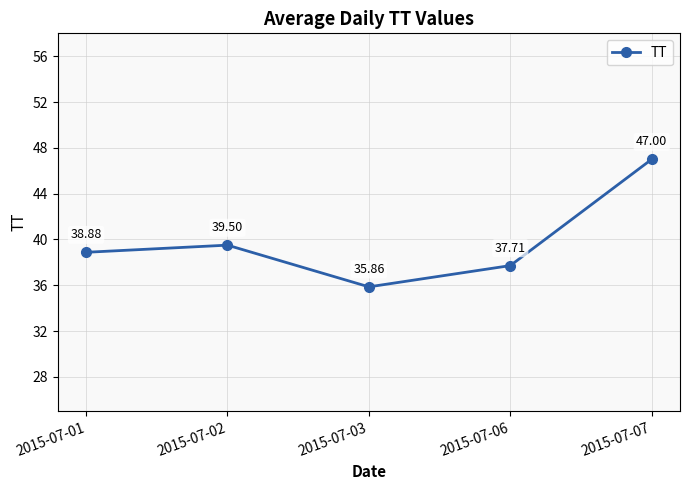

Reading right to left, transcribe all the data shown in this chart.

2015-07-07=47.0	2015-07-06=37.7	2015-07-03=35.9	2015-07-02=39.5	2015-07-01=38.9